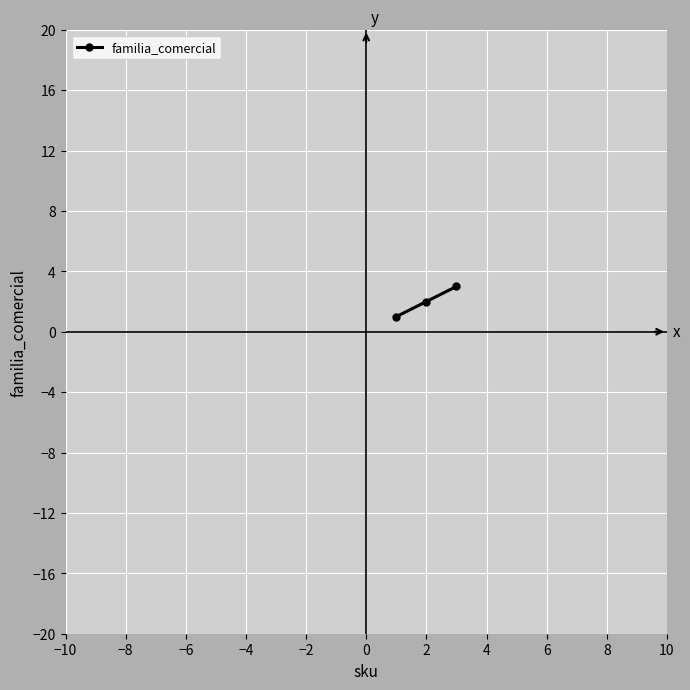

How many values are below 2?

1